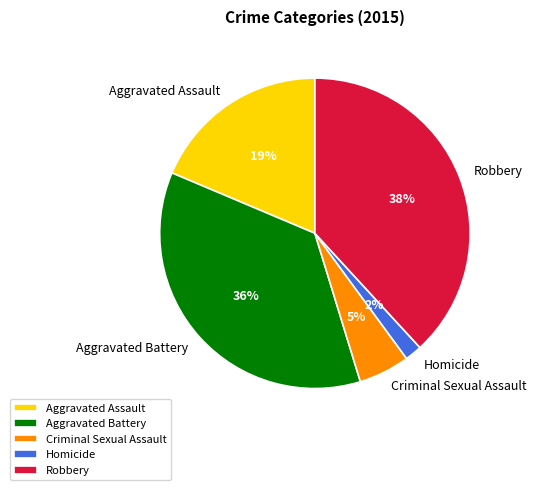

What is the smallest slice in the pie chart?

Homicide